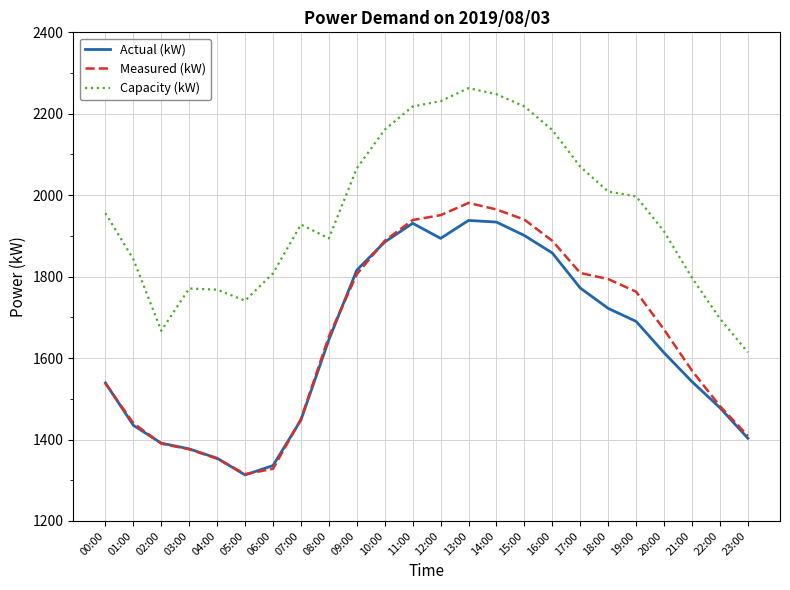

The value of Capacity (kW) at 20:00 is 1911. True or false?

True